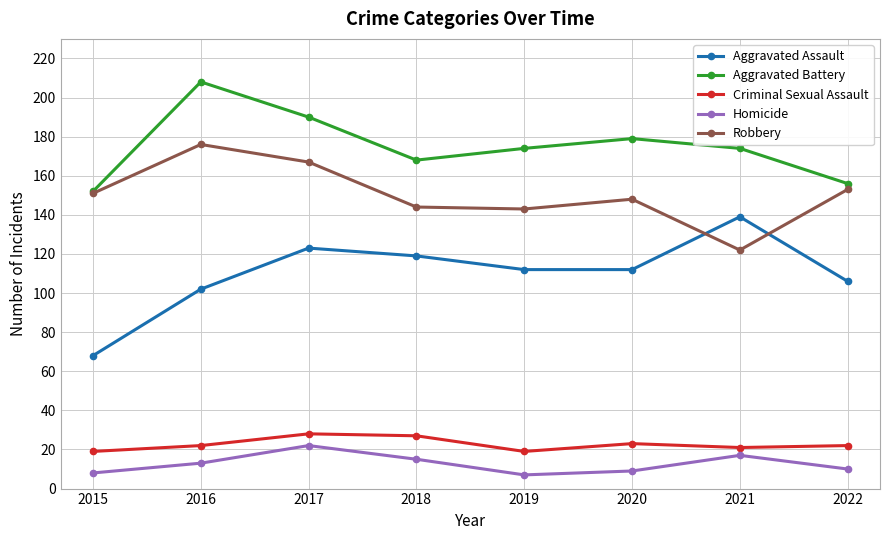

True or false: Robbery has more than 0 points higher than both neighbors.

True